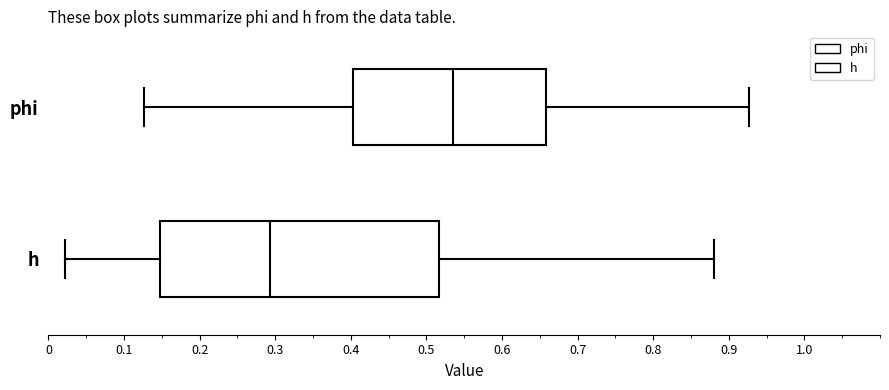

Reading bottom to top, read every box against the x-axis: the position of its median line, the range the box covers, and the ends of its whiskers. The values are not printed on the chart, so give them approximately, as read against the axis.

h: median 0.29, box 0.15 to 0.52, whiskers 0.02 to 0.88
phi: median 0.54, box 0.40 to 0.66, whiskers 0.13 to 0.93